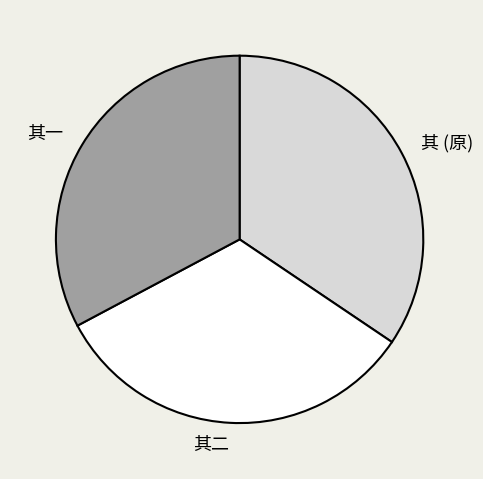

Which category has the biggest portion of the pie?

其 (原)